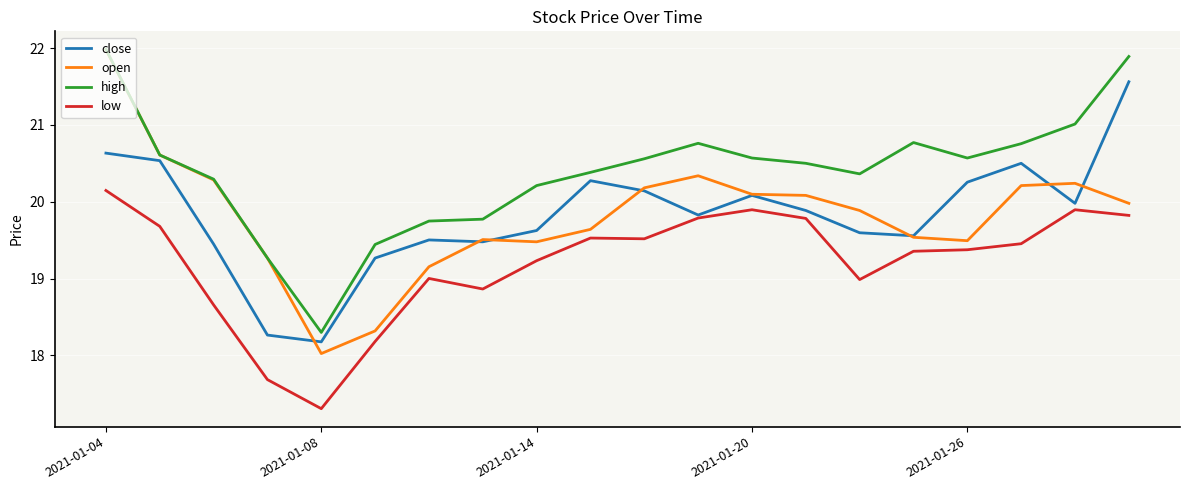

Count the number of categories in the chart.

20